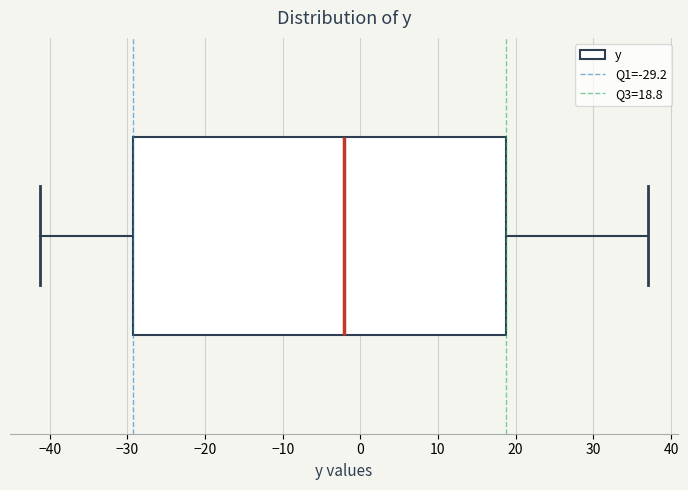

Transcribe this box plot: give where the median line is, the range the box spans, and where the two whiskers end, as read against the x-axis. The values are not printed on the chart, so give them approximately, as read against the axis.

median -2, box -29 to 19, whiskers -41 to 37